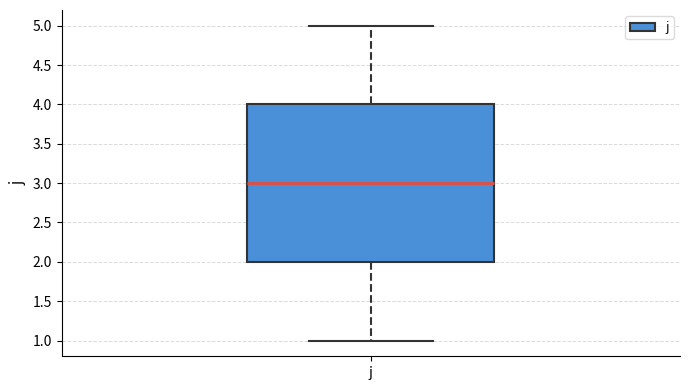

Where does the upper whisker of the box for j end on the y-axis? The values are not printed on the chart, so give them approximately, as read against the axis.

5